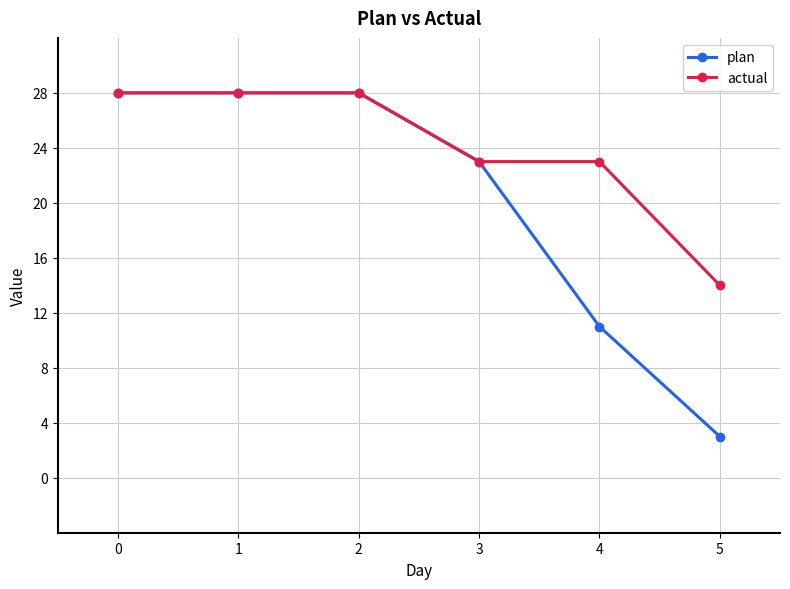

How many data points in actual are less than 28?

3